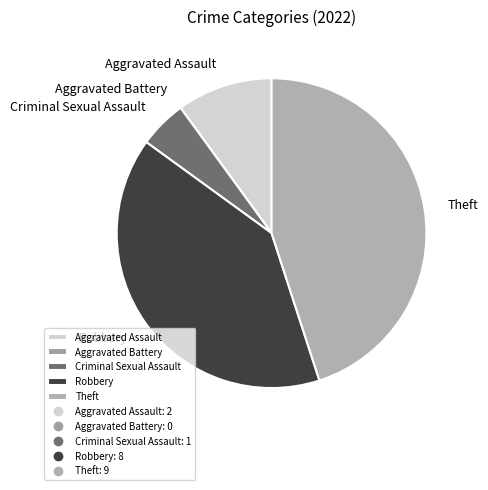

True or false: Criminal Sexual Assault accounts for 16% of the total.

False